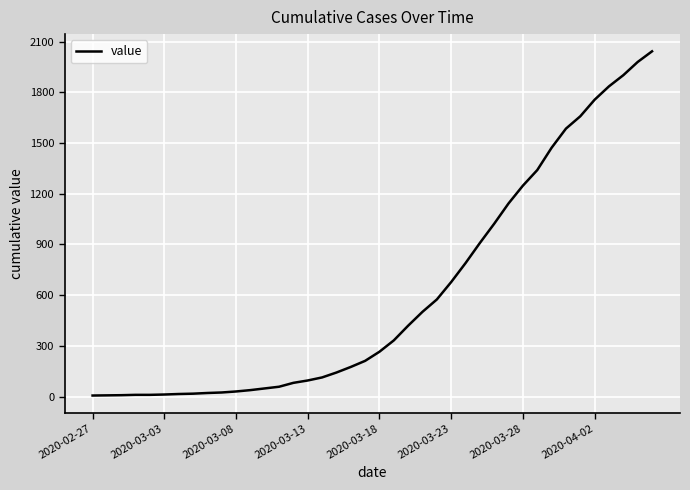

What is the difference between the second highest and second lowest values?

1971